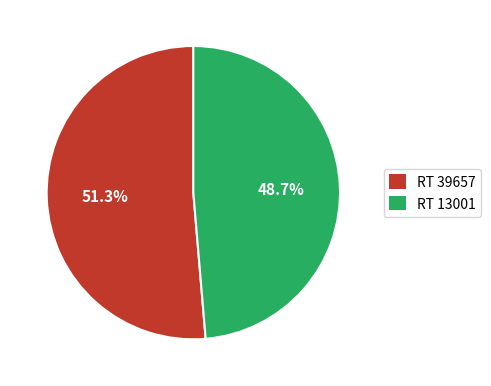

What portion of the pie excludes RT 39657?

48.7%